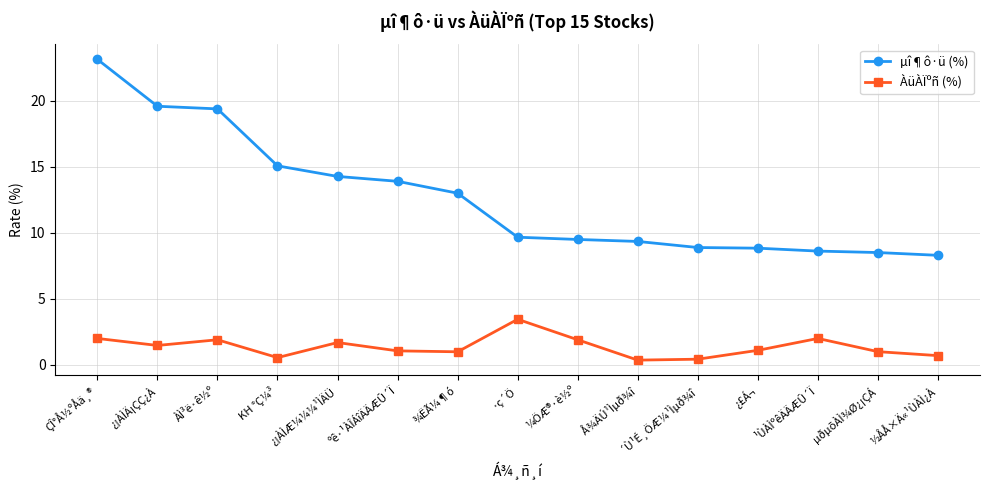

Where is µî¶ô·ü (%) nearest to the value 15?

KH °Ç¼³